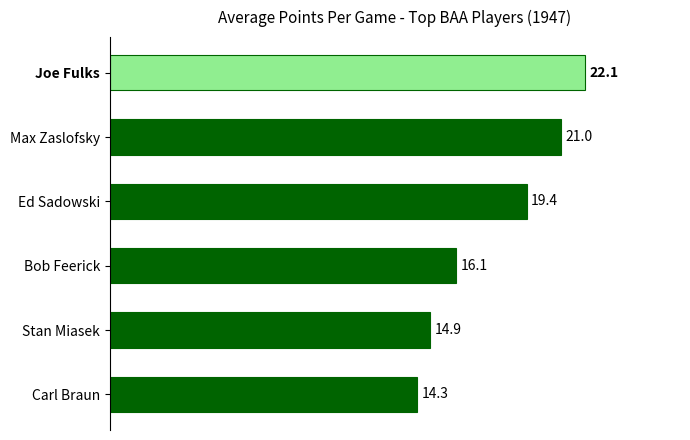

Which label corresponds to the smallest value in the chart?

Carl Braun